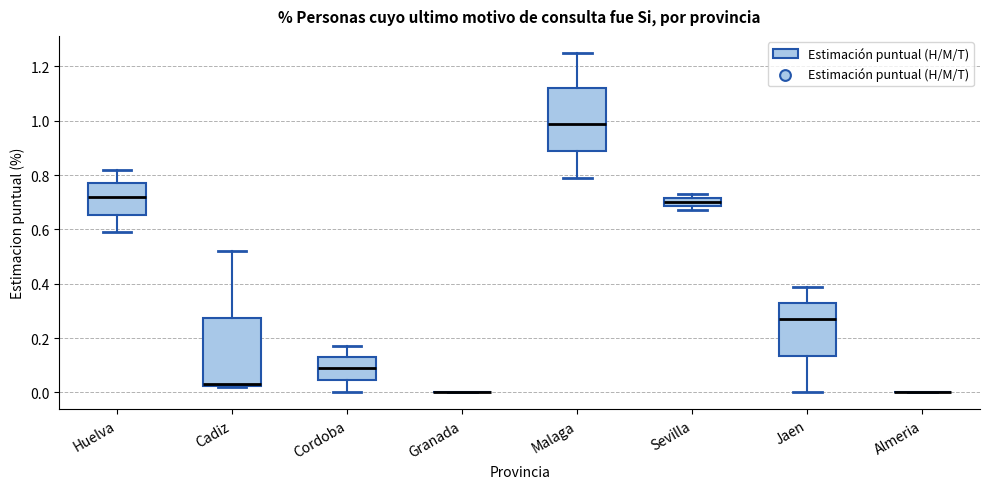

Where is the upper edge of the box for Huelva on the y-axis? The values are not printed on the chart, so give them approximately, as read against the axis.

0.78